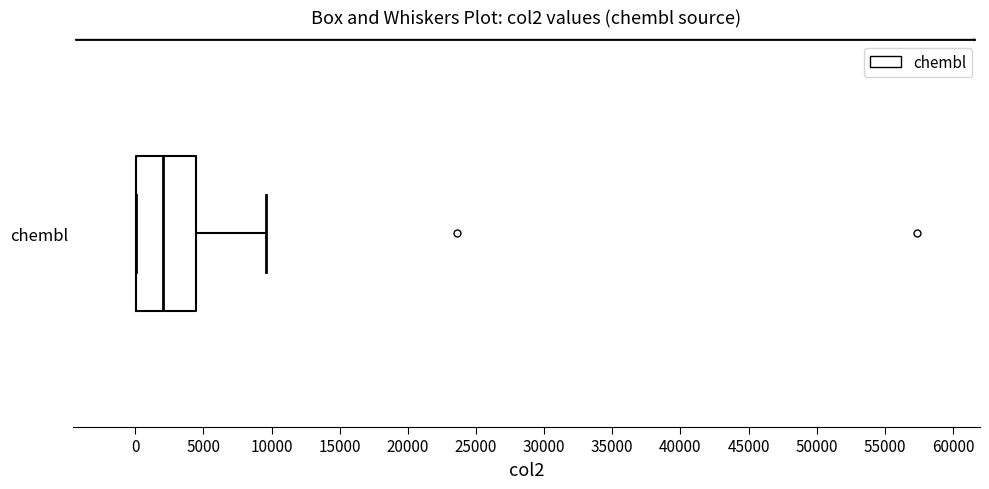

Transcribe this box plot: give where the median line is, the range the box spans, and where the two whiskers end, as read against the x-axis. The values are not printed on the chart, so give them approximately, as read against the axis.

median 2000, box 0 to 4500, whiskers 0 to 9500